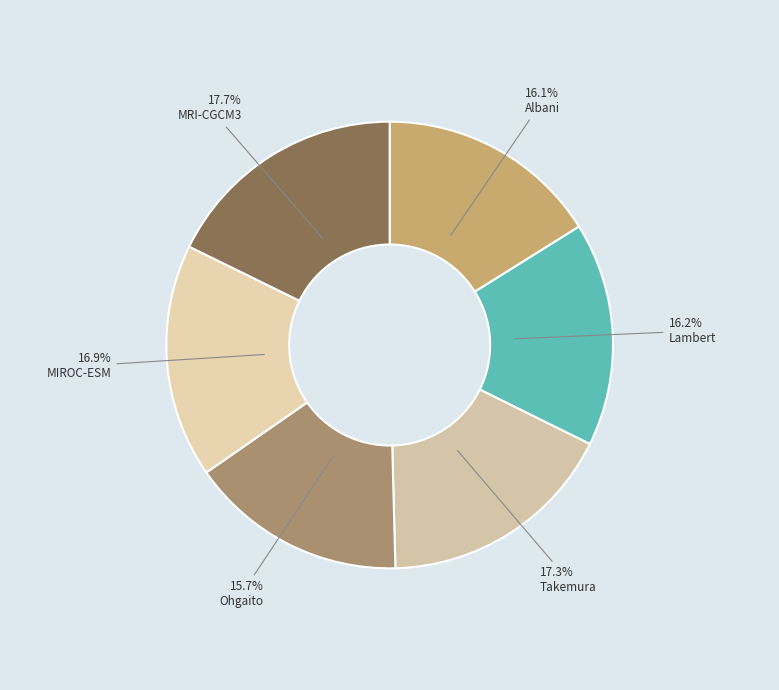

To the nearest percent, what is the difference between the largest and smallest slice percentages?

2%